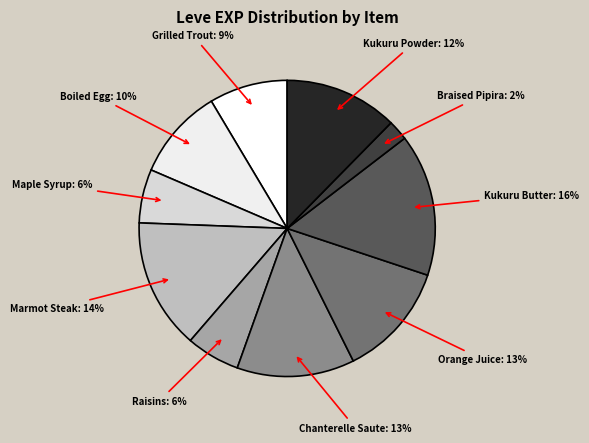

Does Raisins account for over 50% of the chart?

No